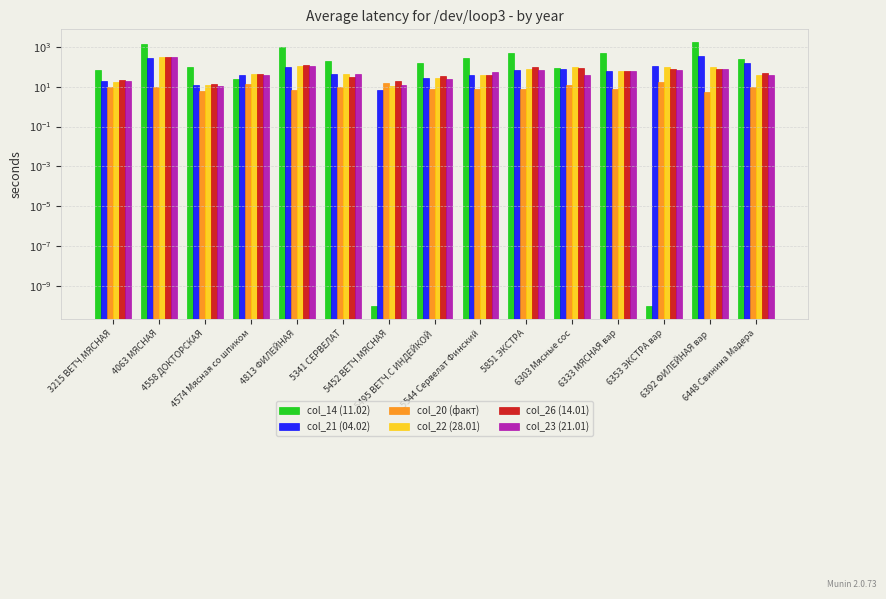

Which category has the lowest value across all series?

5452 ВЕТЧ.МЯСНАЯ